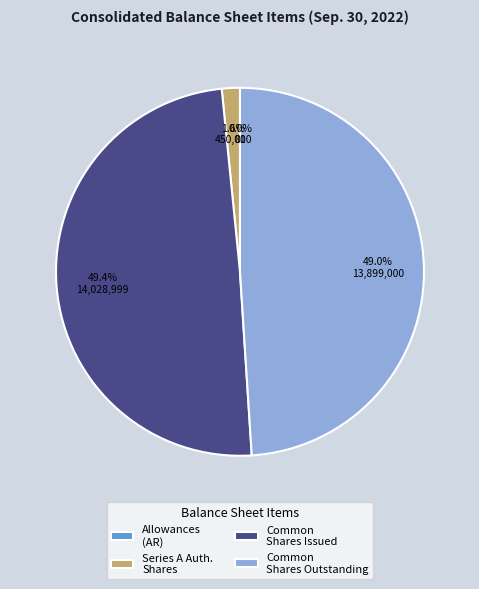

Do Common Shares Issued and Series A Auth. Shares together represent more than half of the pie?

Yes